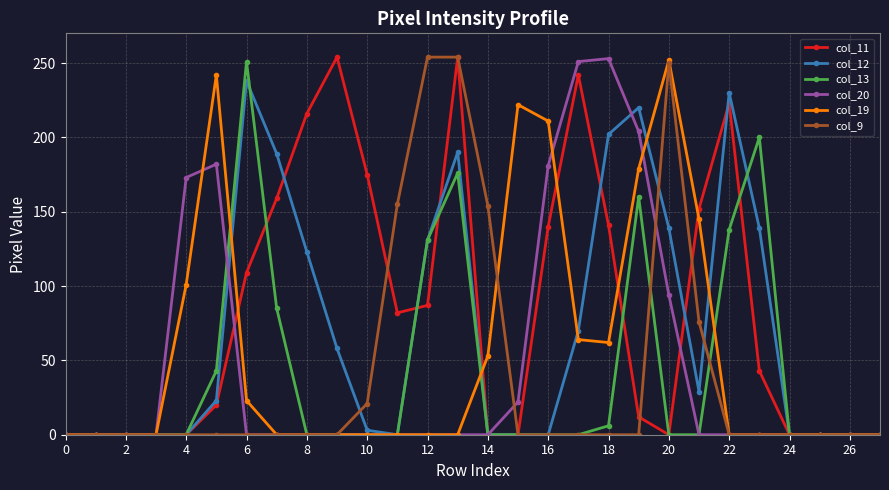

True or false: col_12 has more than 1 points higher than both neighbors.

True